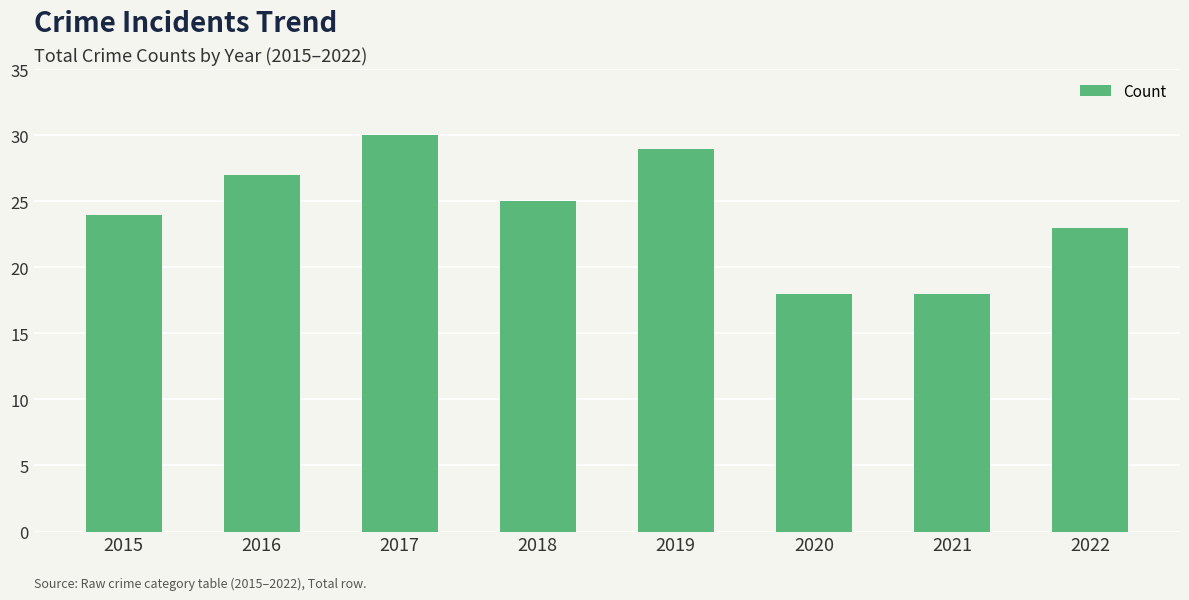

What is the value of the 8th bar from the left?

23